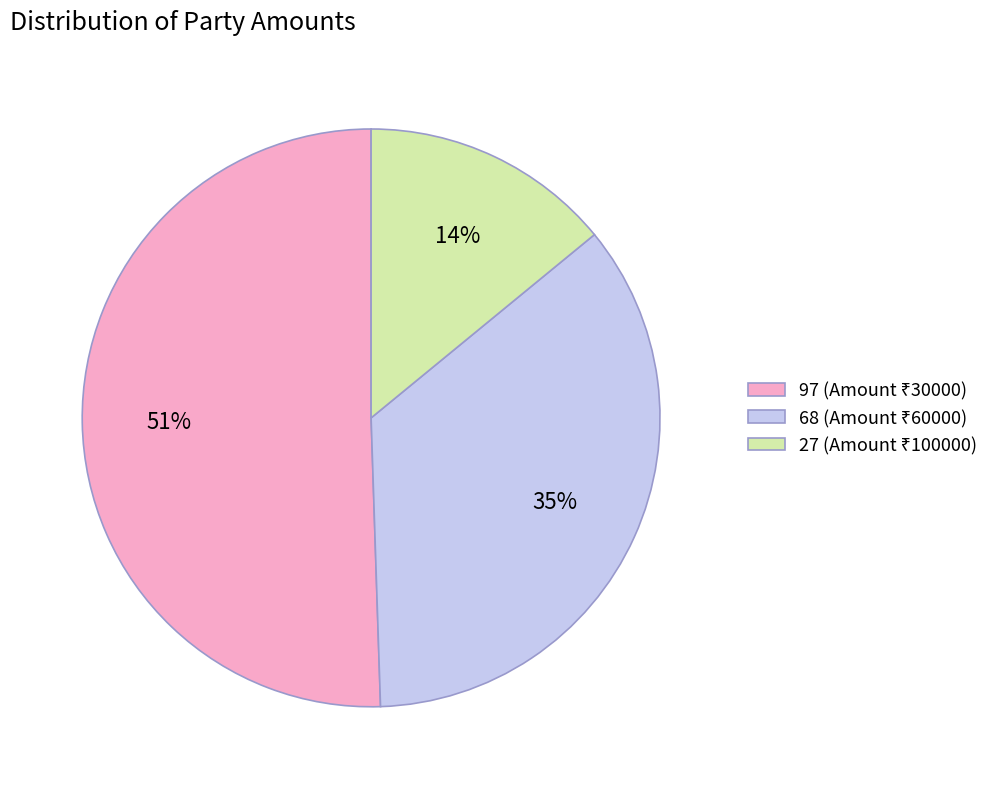

To the nearest percent, what is the average slice percentage?

33%